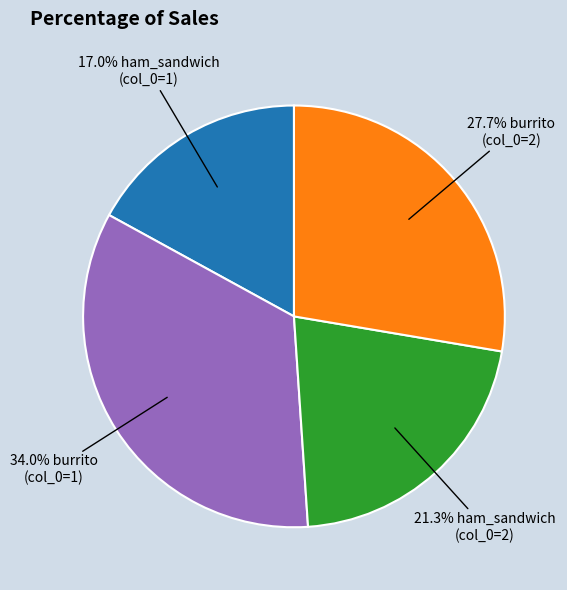

Does any single category account for the majority?

No